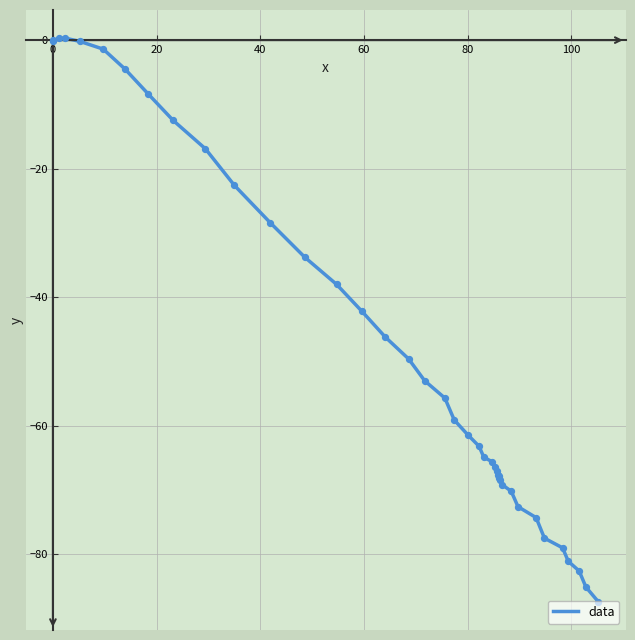

What is the smallest value displayed?

-87.4